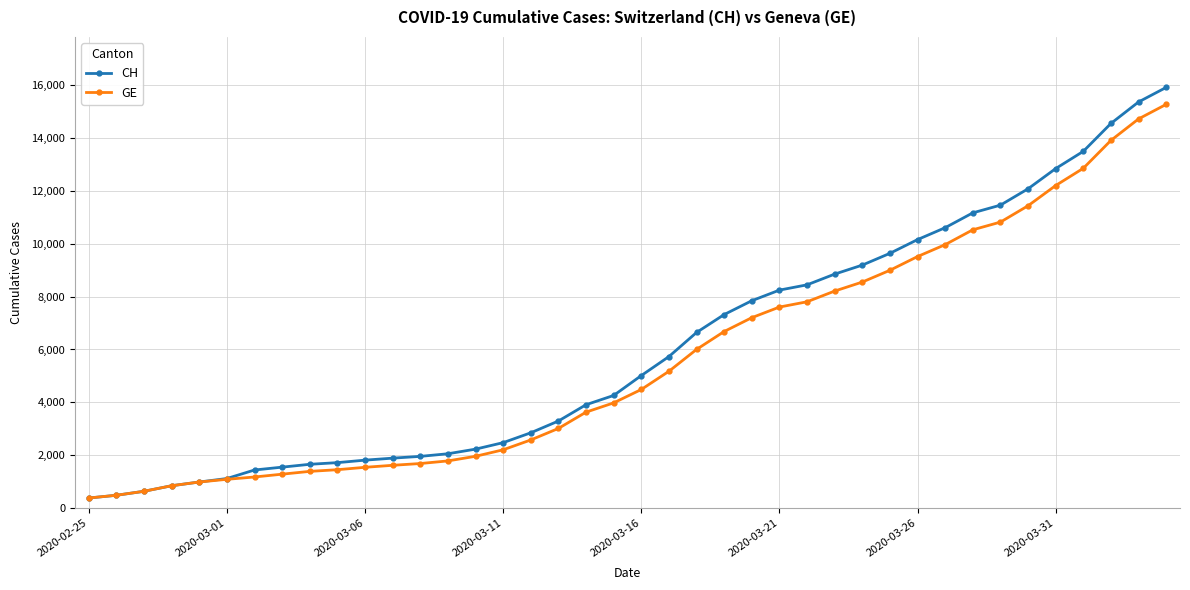

How many data points in GE are less than 4485?

20